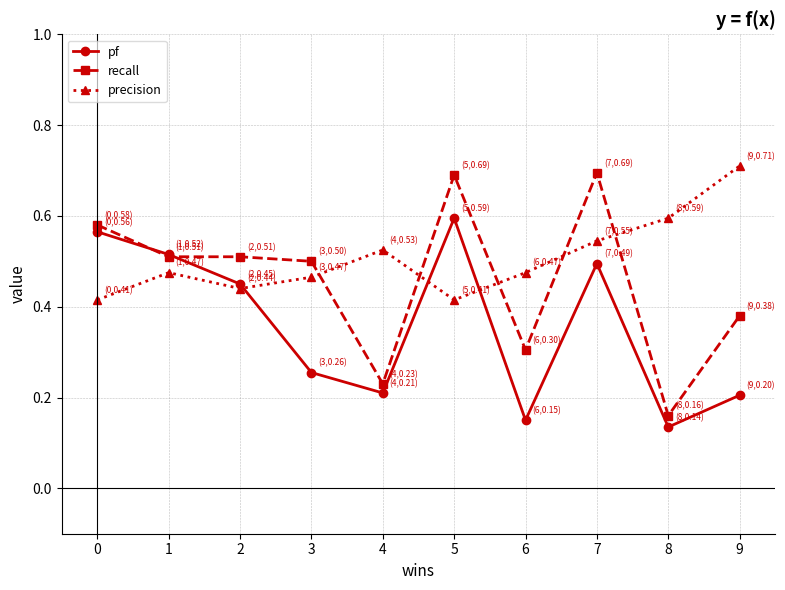

Where do precision and pf first cross each other?

2 and 3